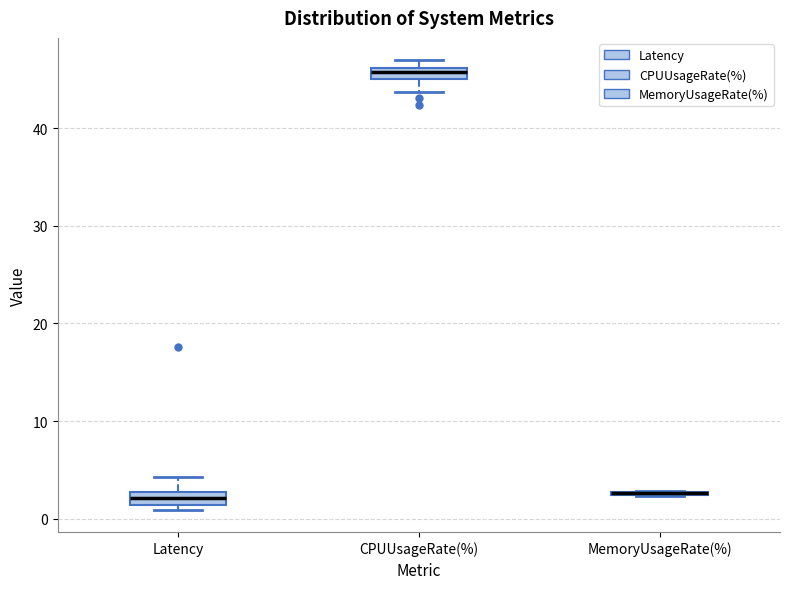

Where is the upper edge of the box for Latency on the y-axis? The values are not printed on the chart, so give them approximately, as read against the axis.

3